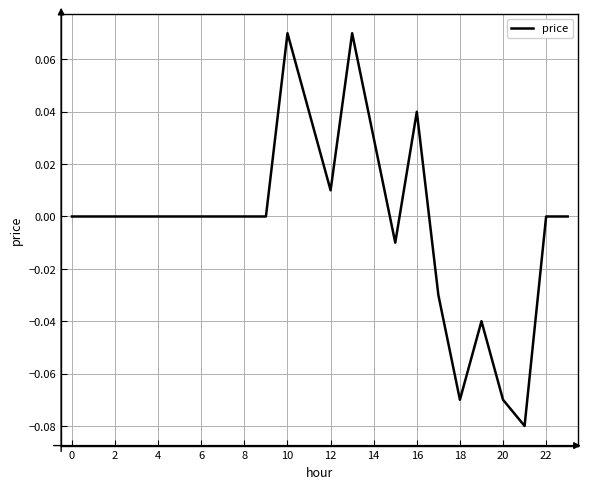

What is the smallest value displayed?

-0.1